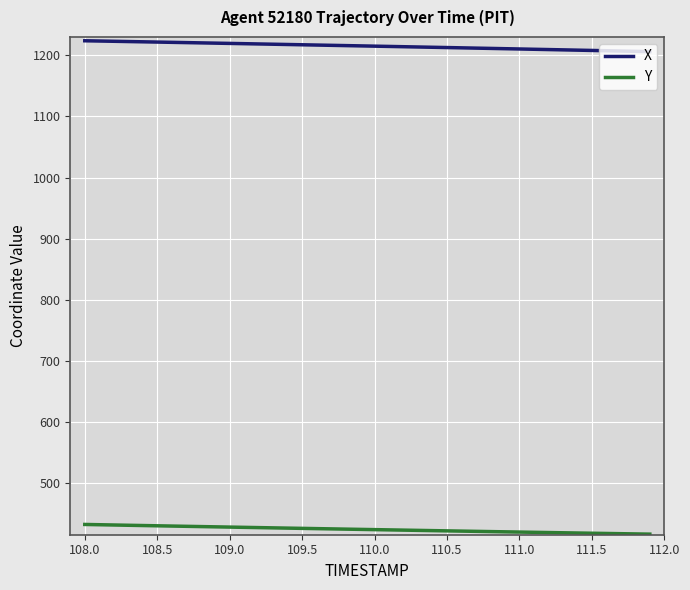

What is the minimum value for X?

1206.0